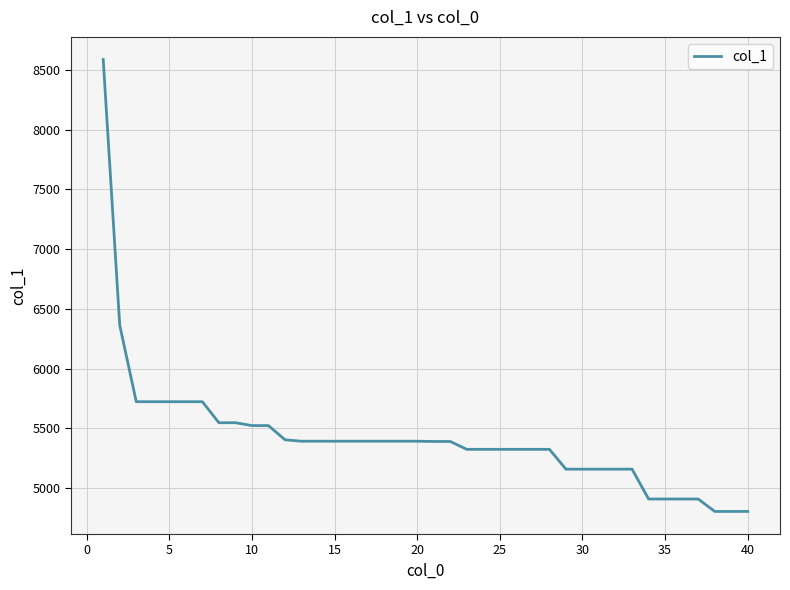

What is the smallest value displayed?

4803